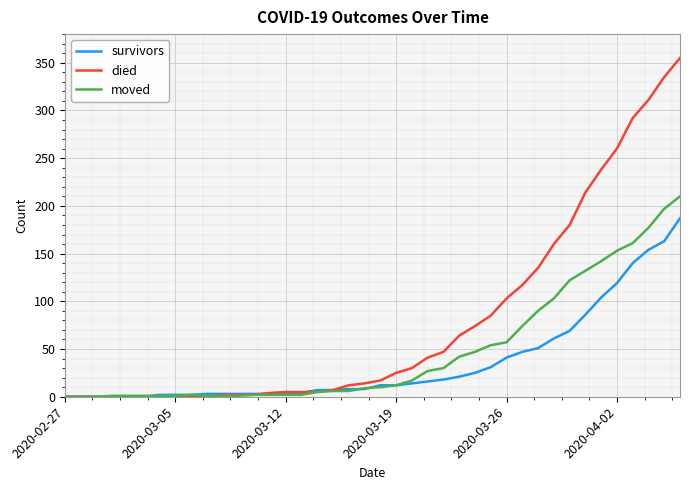

List the series in order of their overall mean, lowest first.

survivors, moved, died